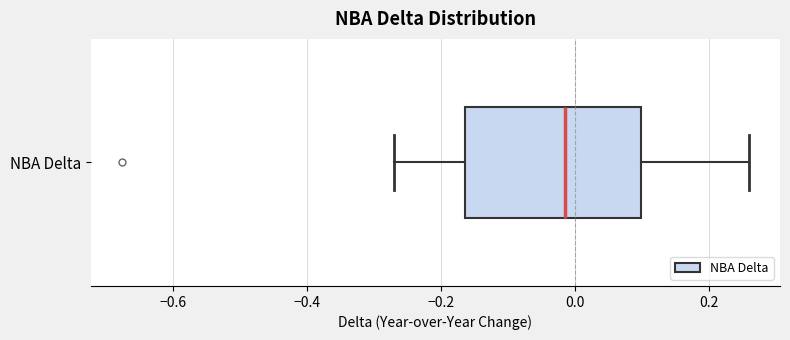

Transcribe this box plot: give where the median line is, the range the box spans, and where the two whiskers end, as read against the x-axis. The values are not printed on the chart, so give them approximately, as read against the axis.

median -0.02, box -0.16 to 0.10, whiskers -0.28 to 0.26